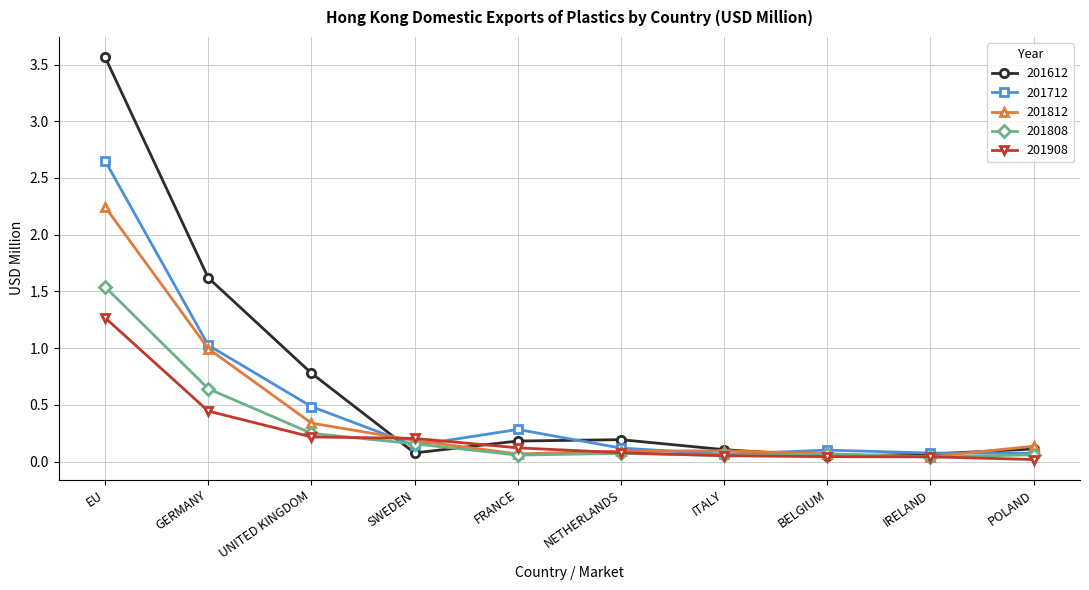

At which category does the chart reach its peak across all series?

EU